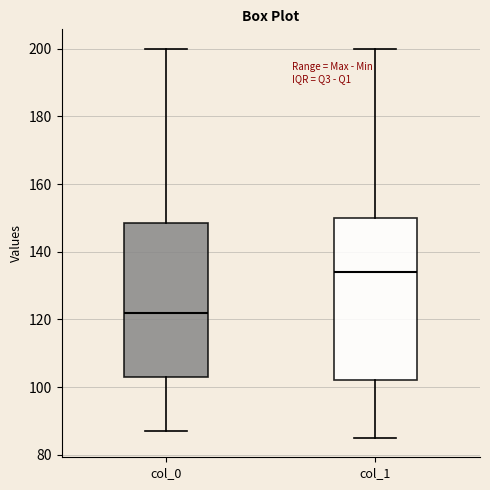

Where does the median line of the box for col_0 sit on the y-axis? The values are not printed on the chart, so give them approximately, as read against the axis.

122